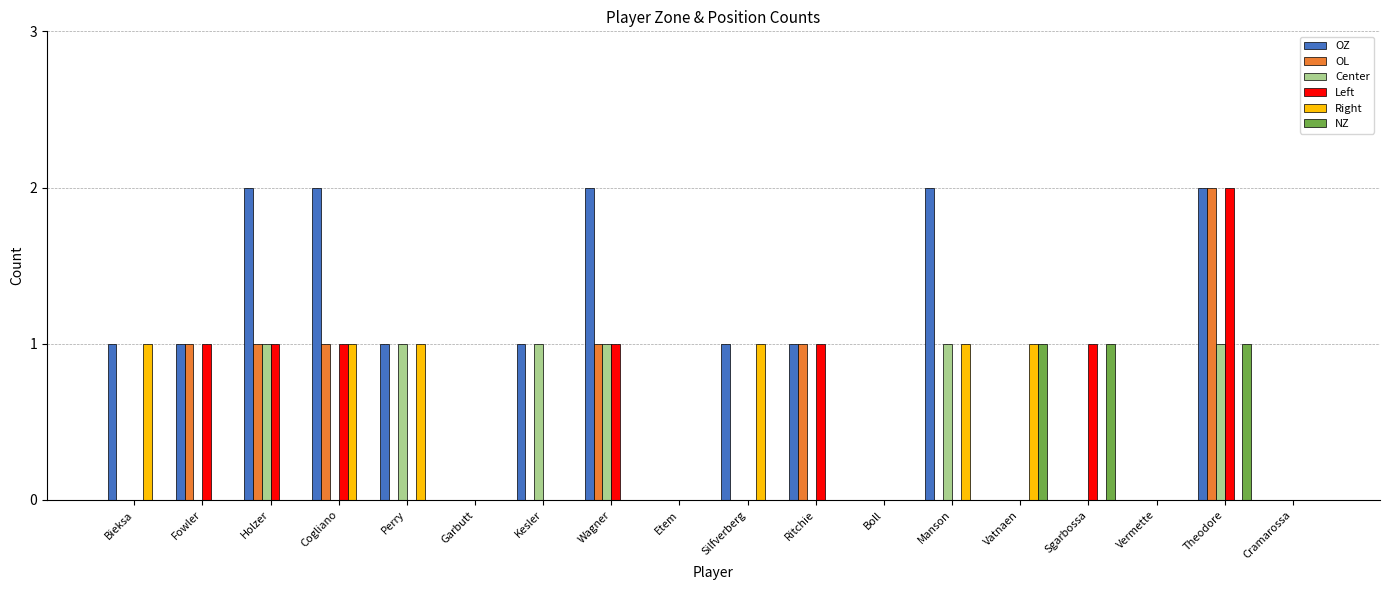

What is the sum of all OL values?

7